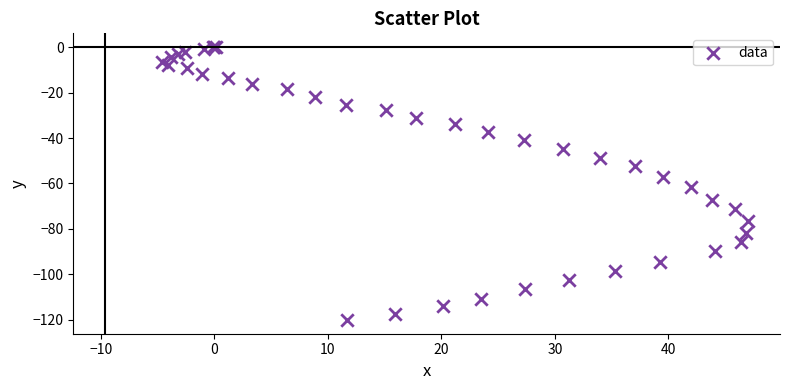

What Y value in the scatter plot is closest to -60?

-61.6